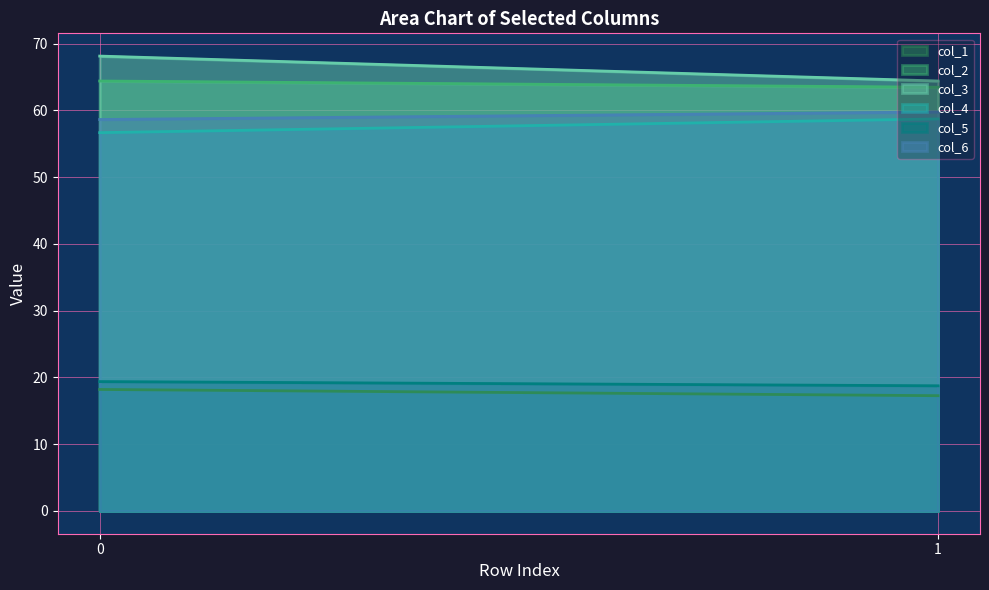

Reading left to right, extract all data points from this chart.

col_1: 18.2	17.3
col_2: 64.4	63.5
col_3: 68.1	64.4
col_4: 56.7	58.7
col_5: 19.4	18.7
col_6: 58.6	59.8